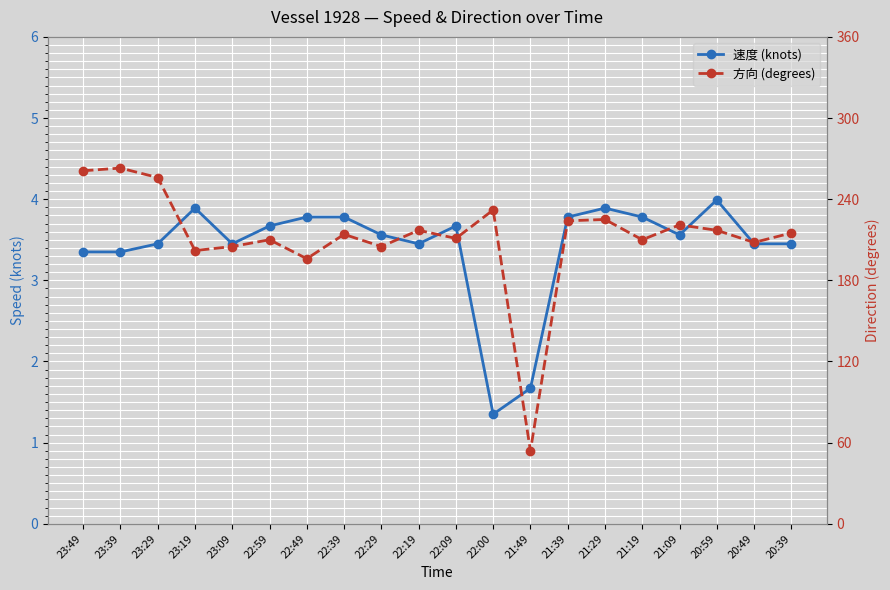

Between 23:49 and 22:19, which is larger?

22:19